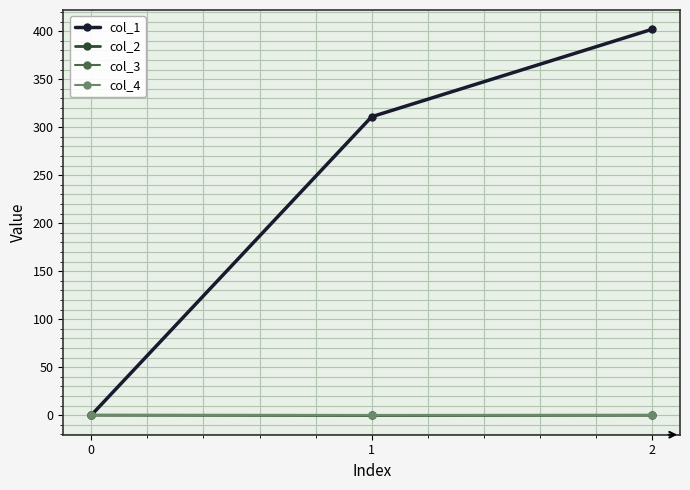

Count the number of data series in this chart.

4